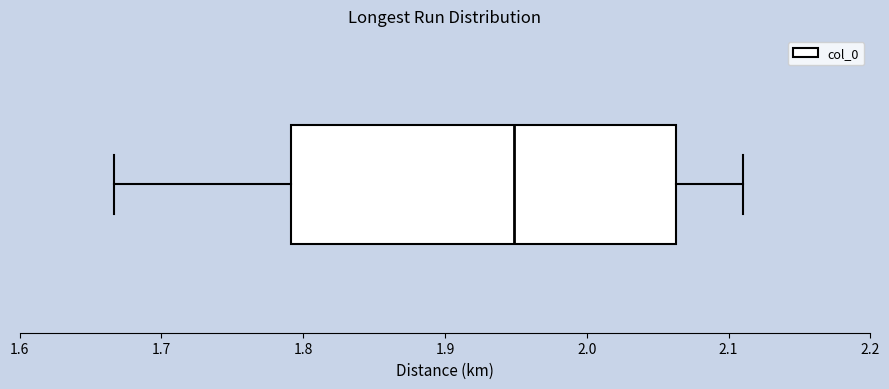

Transcribe this box plot: give where the median line is, the range the box spans, and where the two whiskers end, as read against the x-axis. The values are not printed on the chart, so give them approximately, as read against the axis.

median 1.95, box 1.79 to 2.06, whiskers 1.67 to 2.11